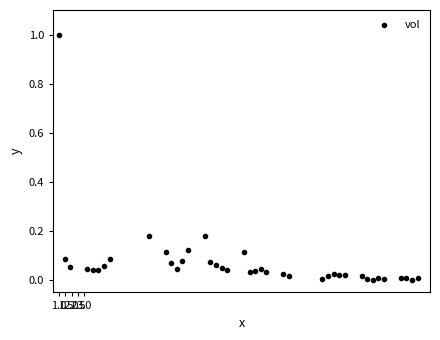

What is the range of X values (max minus min)?

29.0